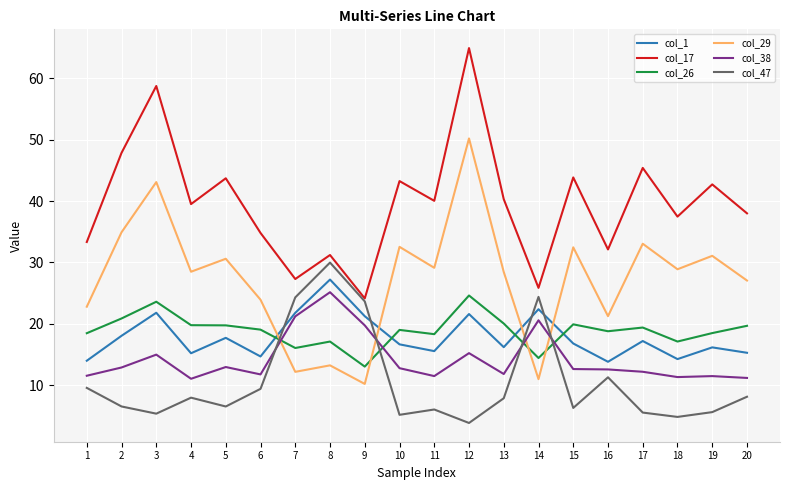

Rank the series at 13 from highest to lowest value.

col_17, col_29, col_26, col_1, col_38, col_47